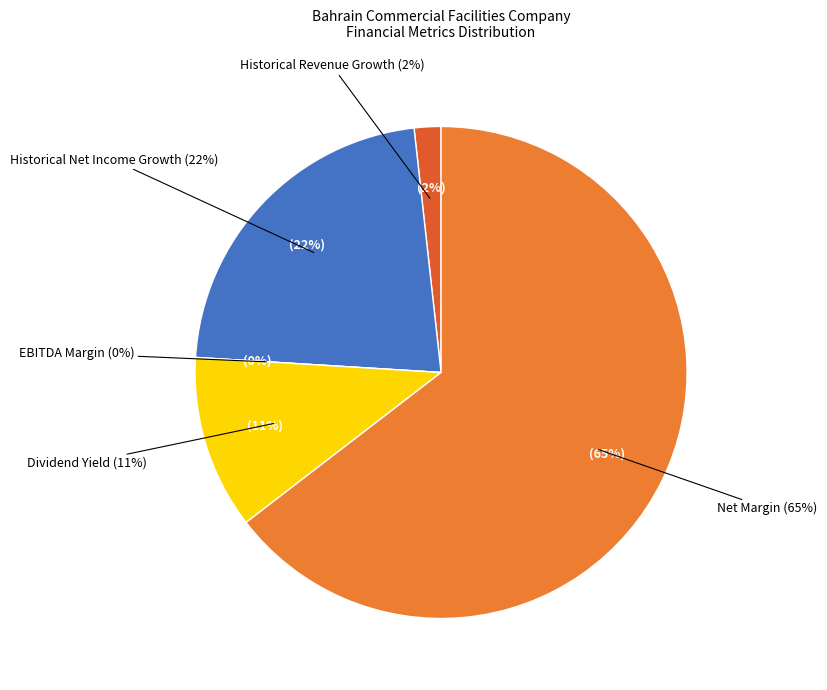

Count the number of slices in the pie.

5